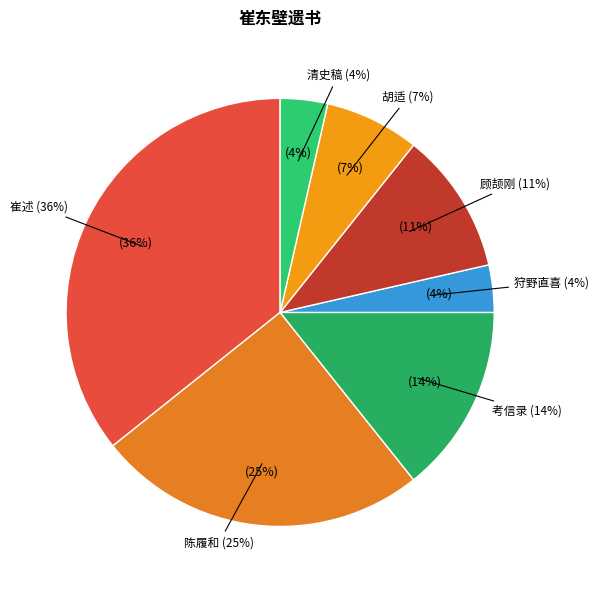

What percentage is NOT represented by 陈履和?

75.0%